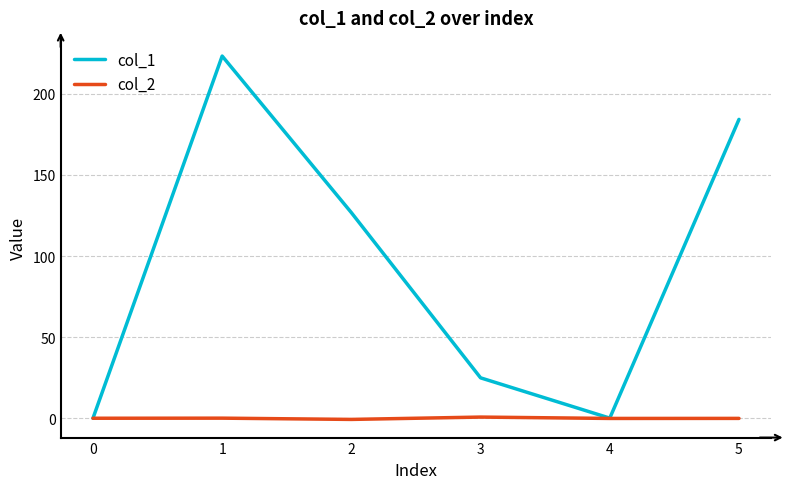

Which series has the largest range (max minus min)?

col_1